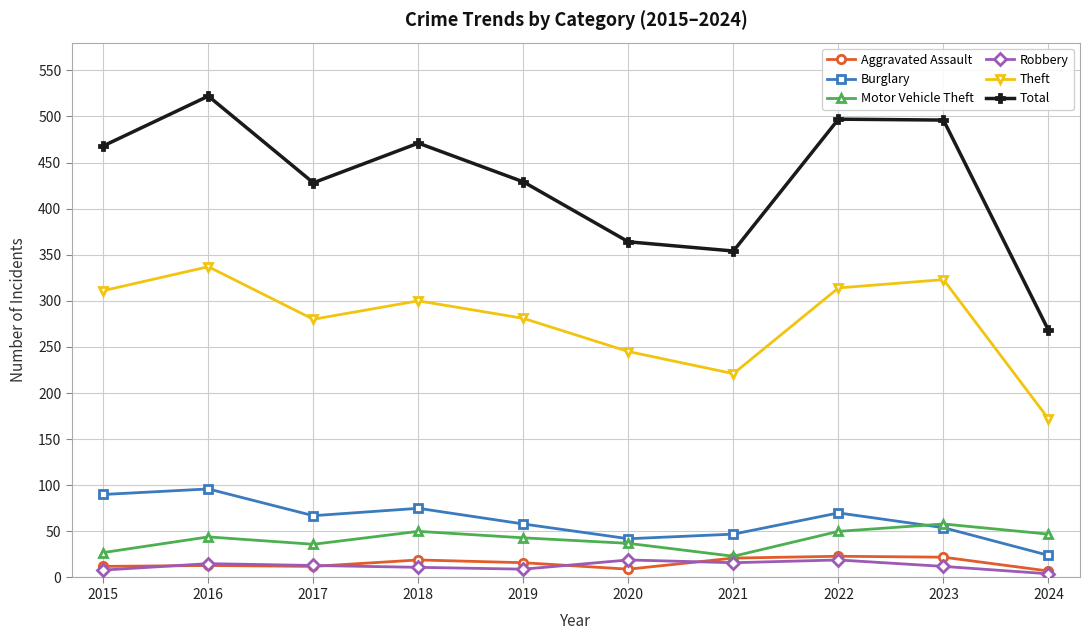

What is the value of the Robbery point at the 6th from the left?

19